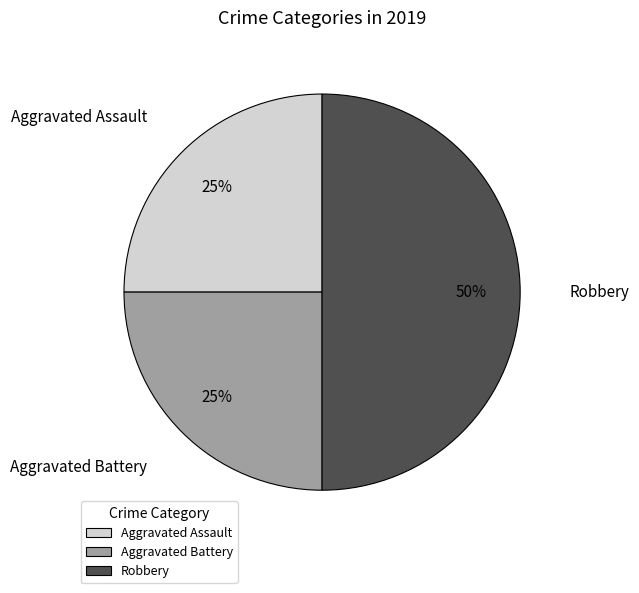

Does Aggravated Battery represent more than half of the total?

No